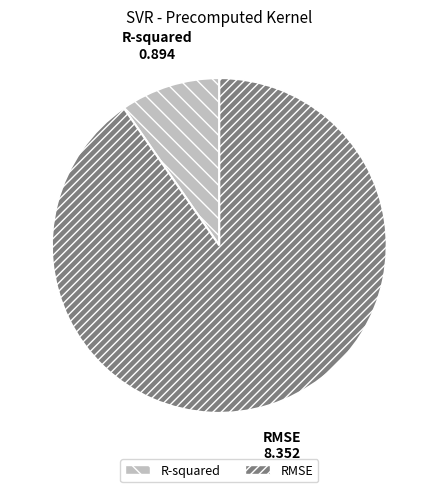

Which slice is the smallest?

R-squared